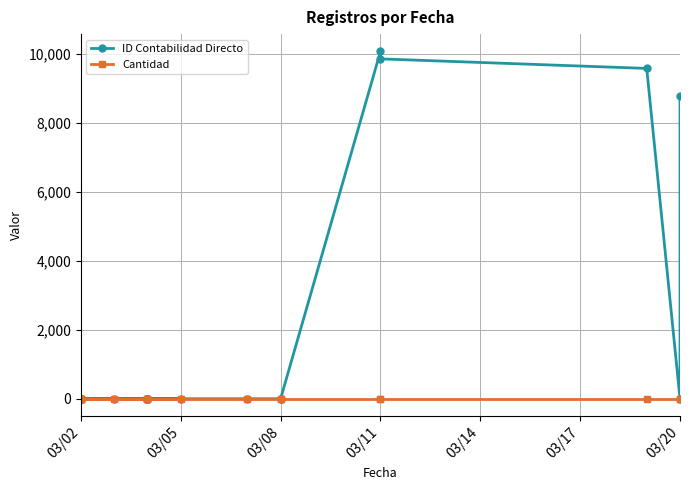

Which series has the largest range (max minus min)?

ID Contabilidad Directo